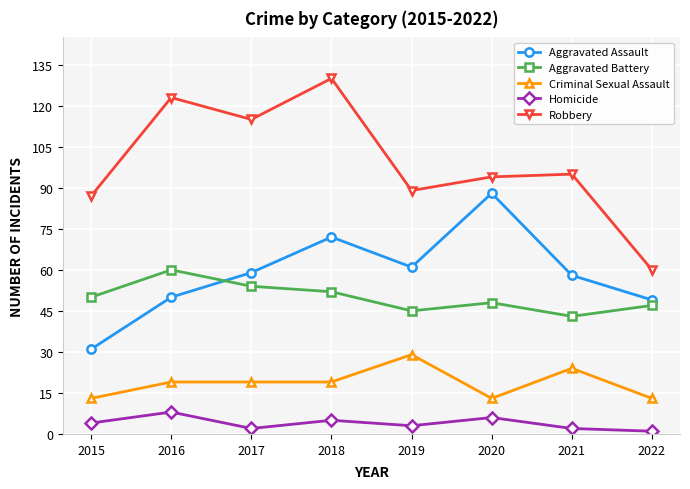

How many data points in Homicide are less than 4?

4